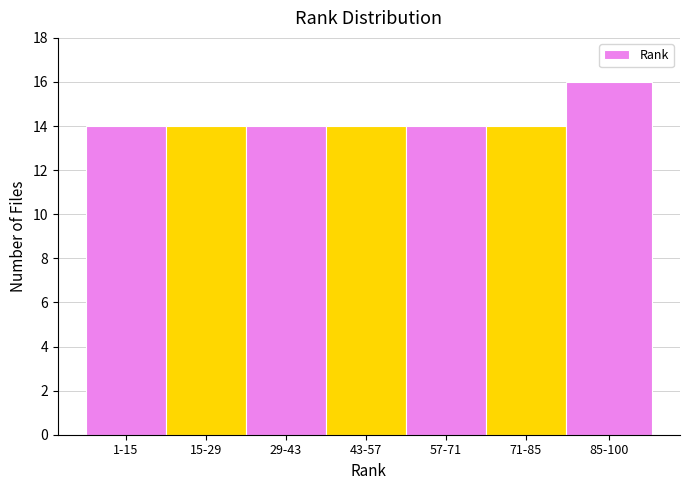

Reading right to left, what are all the values shown in this chart?

85-100=16	71-85=14	57-71=14	43-57=14	29-43=14	15-29=14	1-15=14